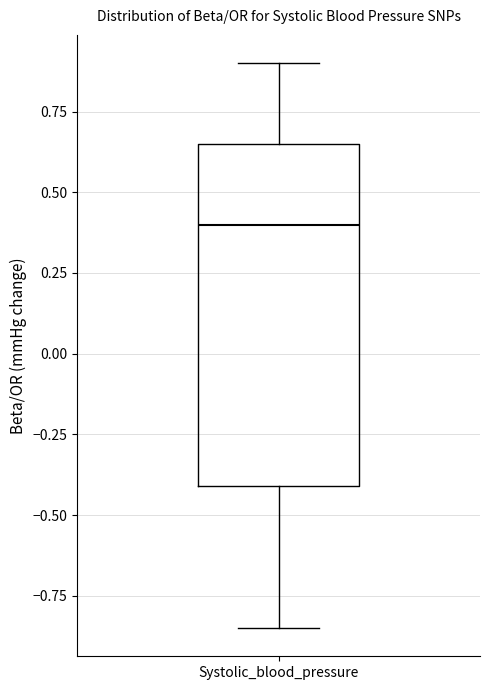

Transcribe this box plot: give where the median line is, the range the box spans, and where the two whiskers end, as read against the y-axis. The values are not printed on the chart, so give them approximately, as read against the axis.

median 0.40, box -0.40 to 0.65, whiskers -0.85 to 0.90